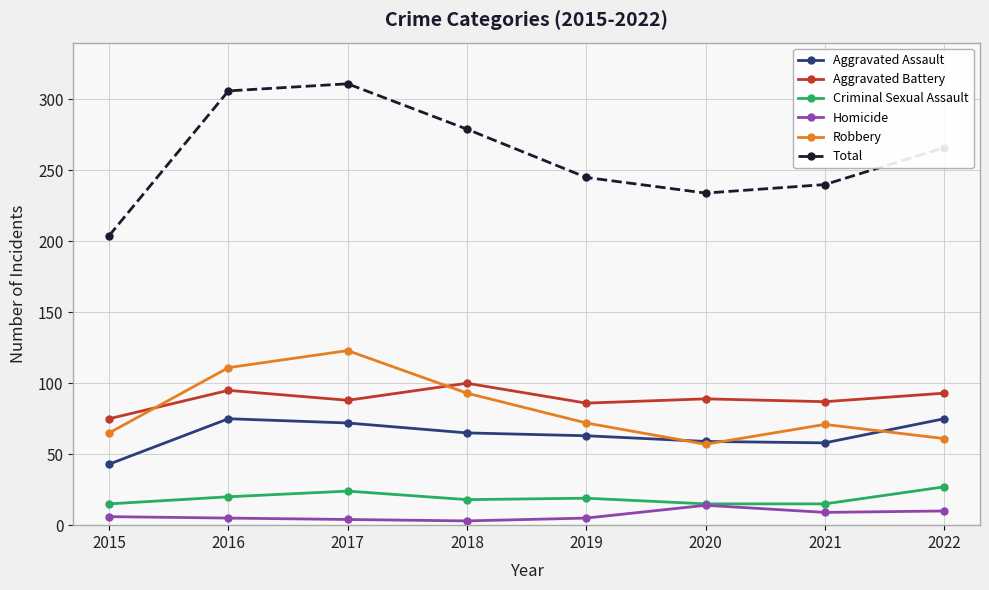

Where is the first local maximum for Aggravated Assault?

2016